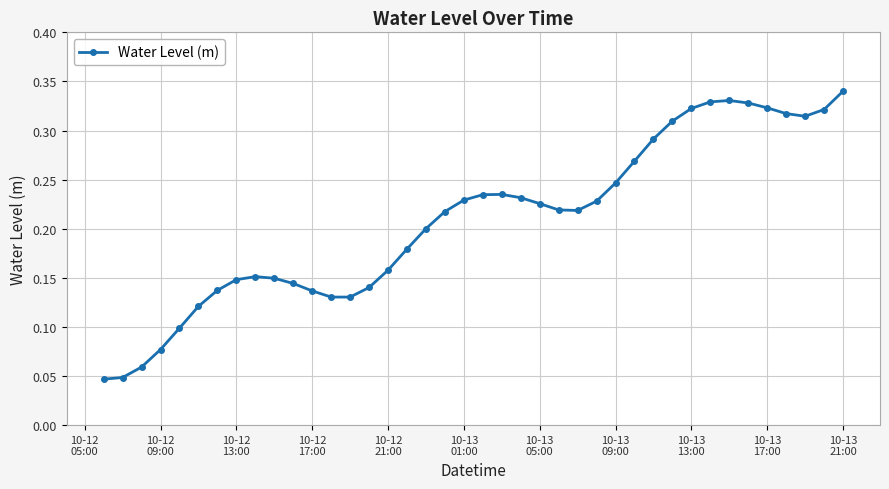

How many values are between 0 and 1?

40